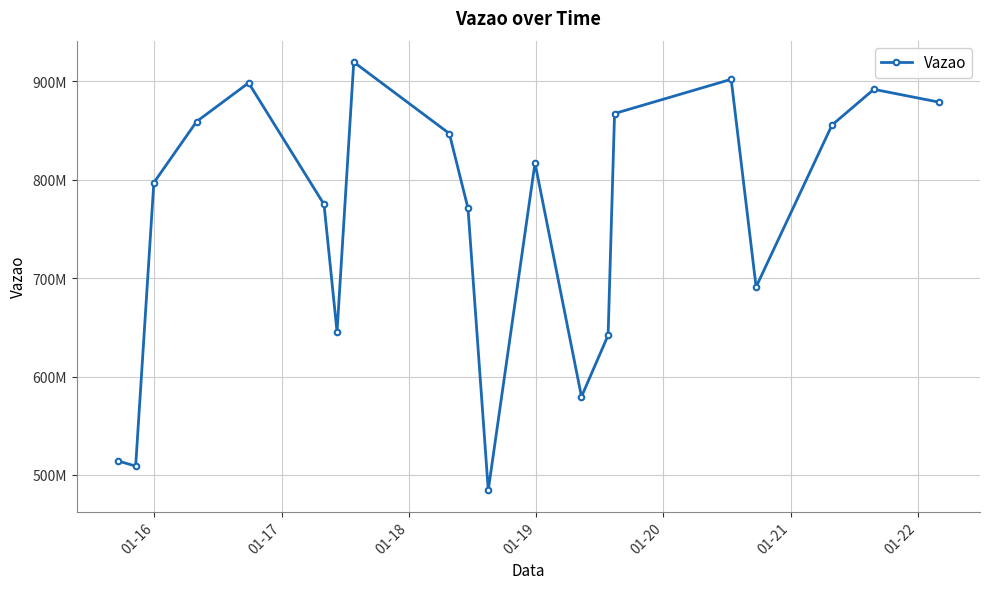

What is the difference between the maximum and minimum values?

434740699